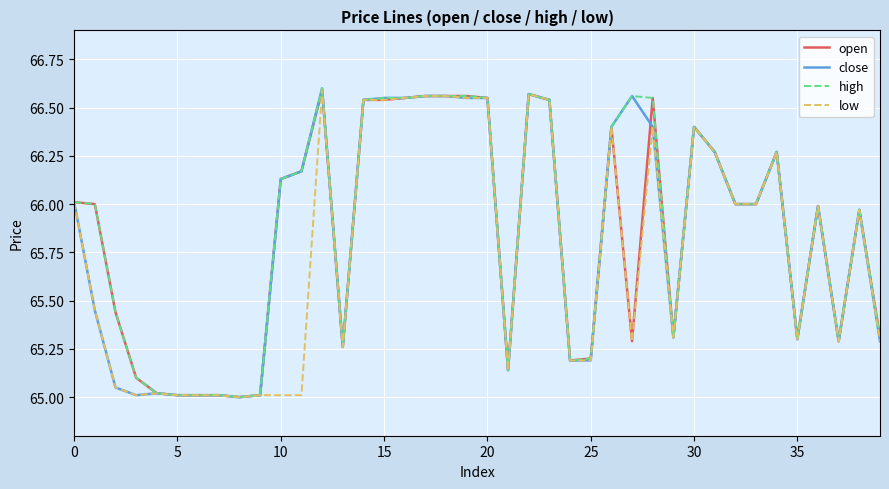

How many categories are shown in the chart?

40